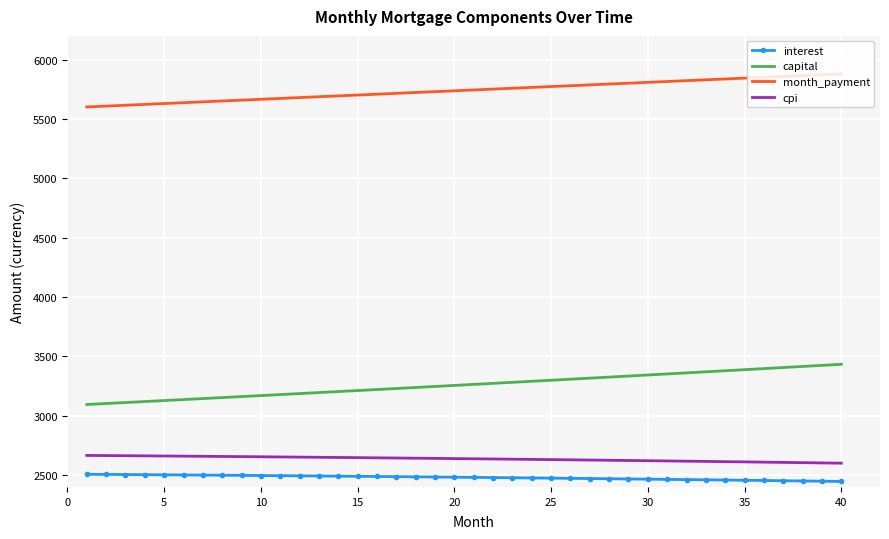

True or false: interest and capital intersect in this chart.

False